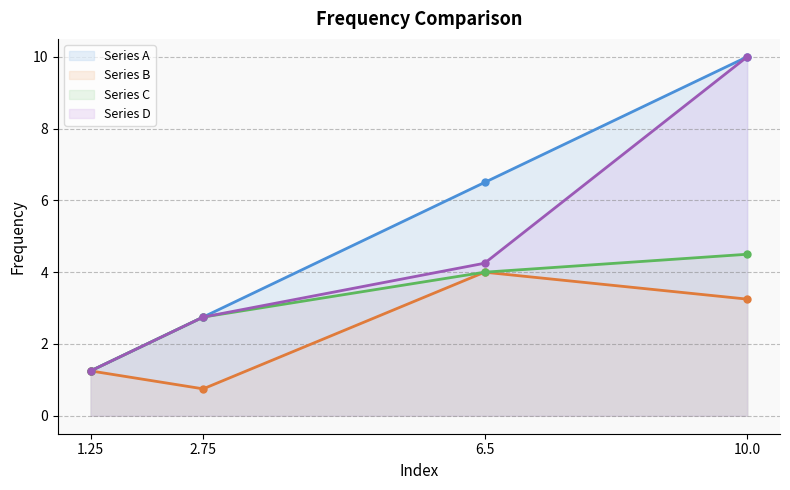

Which series has the widest spread of values?

Series A